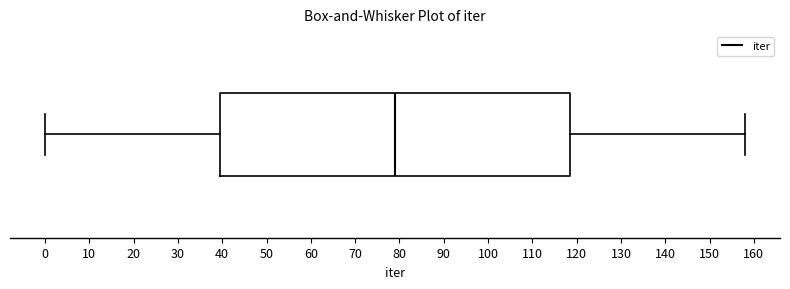

Transcribe this box plot: give where the median line is, the range the box spans, and where the two whiskers end, as read against the x-axis. The values are not printed on the chart, so give them approximately, as read against the axis.

median 79, box 40 to 119, whiskers 0 to 158